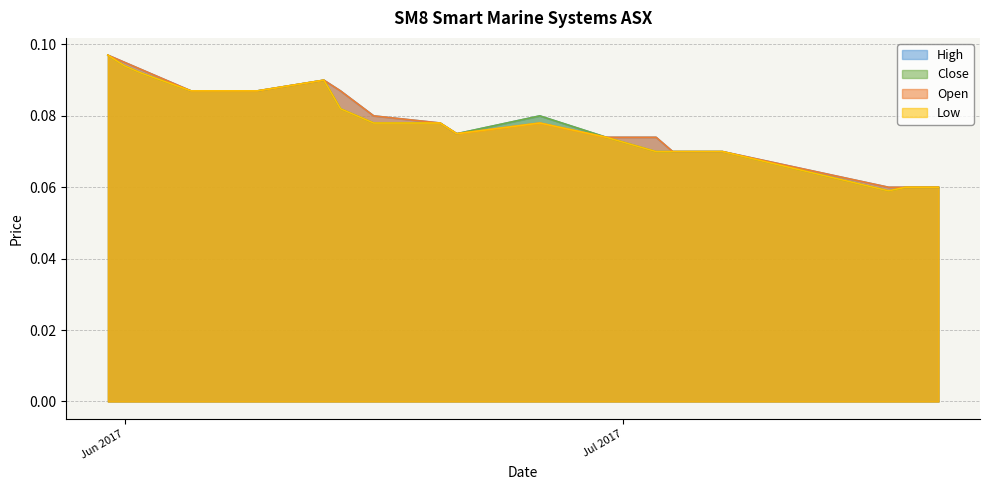

Which series changed the most between 2017-06-14 and 2017-07-18?

High